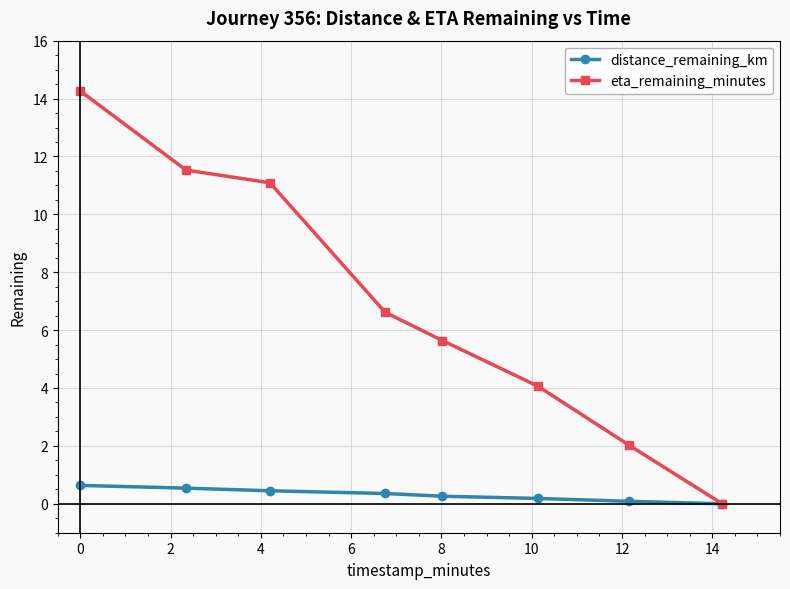

How many distance_remaining_km values are between 0 and 1?

8